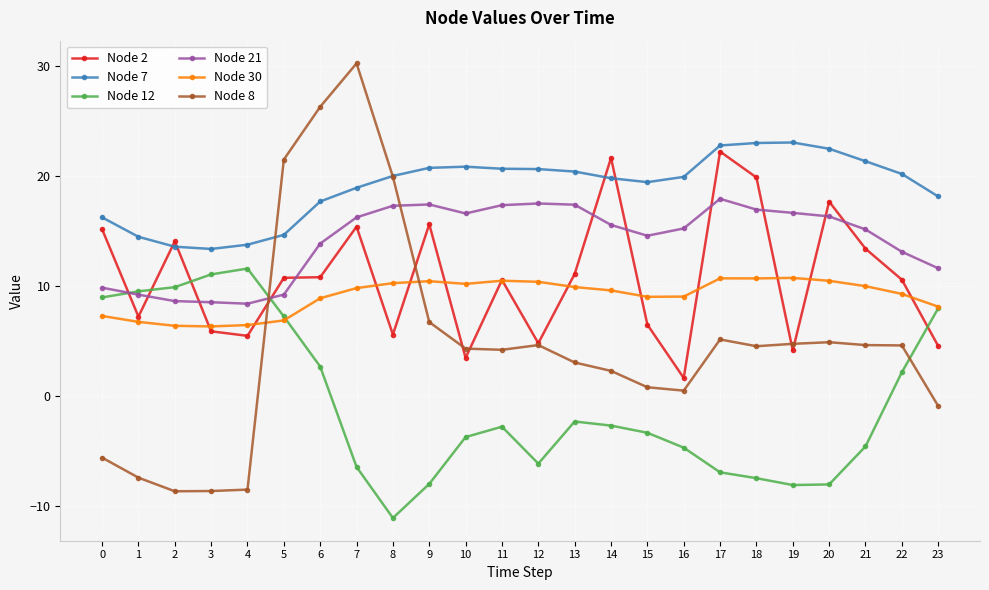

Which series has the widest spread of values?

Node 8